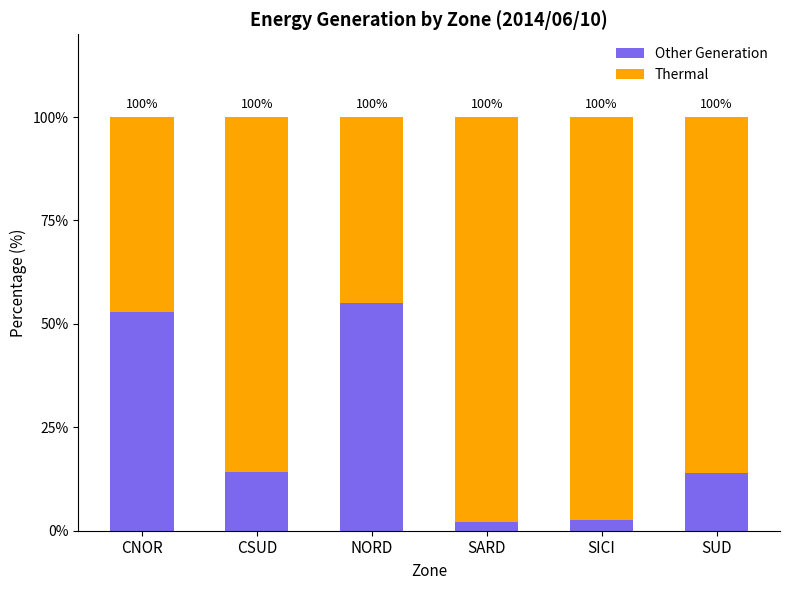

What is the average value of the Thermal series?

76.5